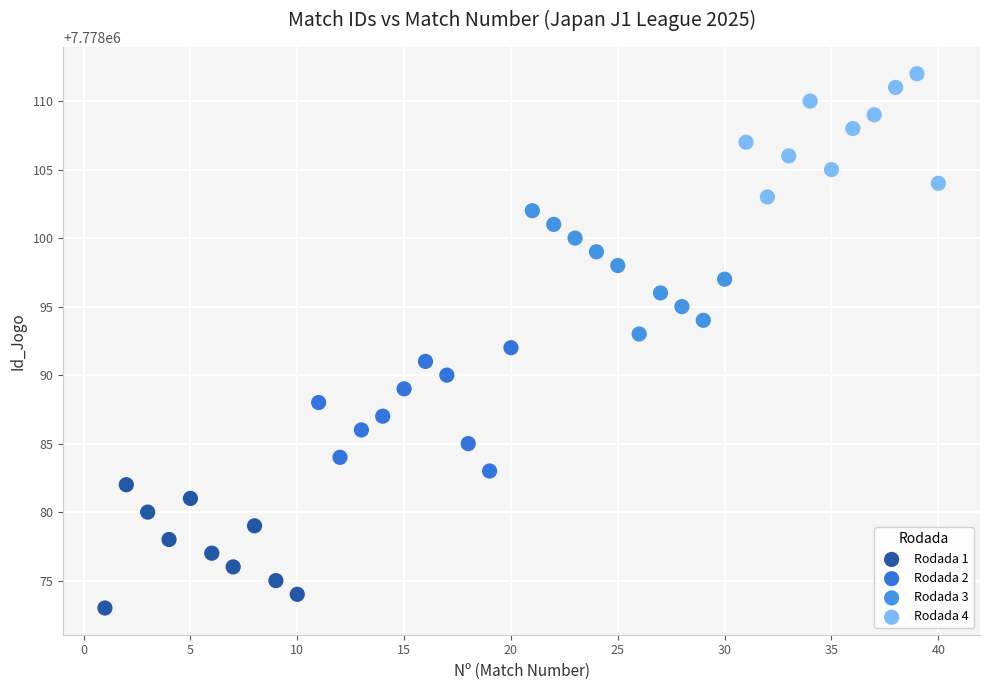

Which series contains the lowest Y value?

Rodada 1